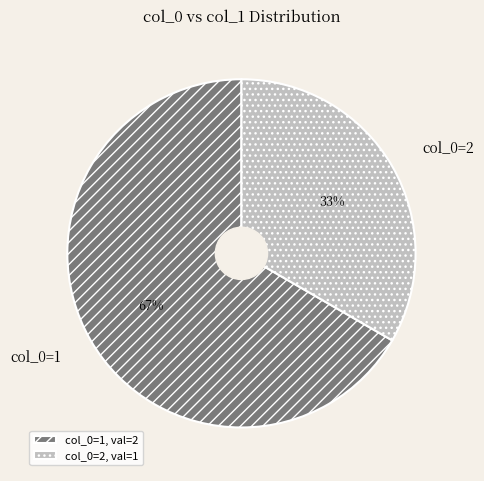

True or false: col_0=2 accounts for 33% of the total.

True